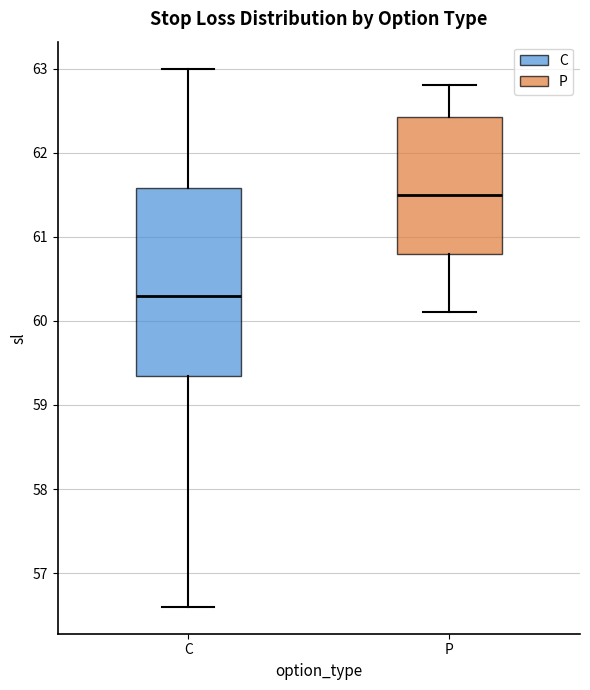

Reading left to right, read every box against the y-axis: the position of its median line, the range the box covers, and the ends of its whiskers. The values are not printed on the chart, so give them approximately, as read against the axis.

C: median 60.3, box 59.4 to 61.6, whiskers 56.6 to 63.0
P: median 61.5, box 60.8 to 62.4, whiskers 60.1 to 62.8